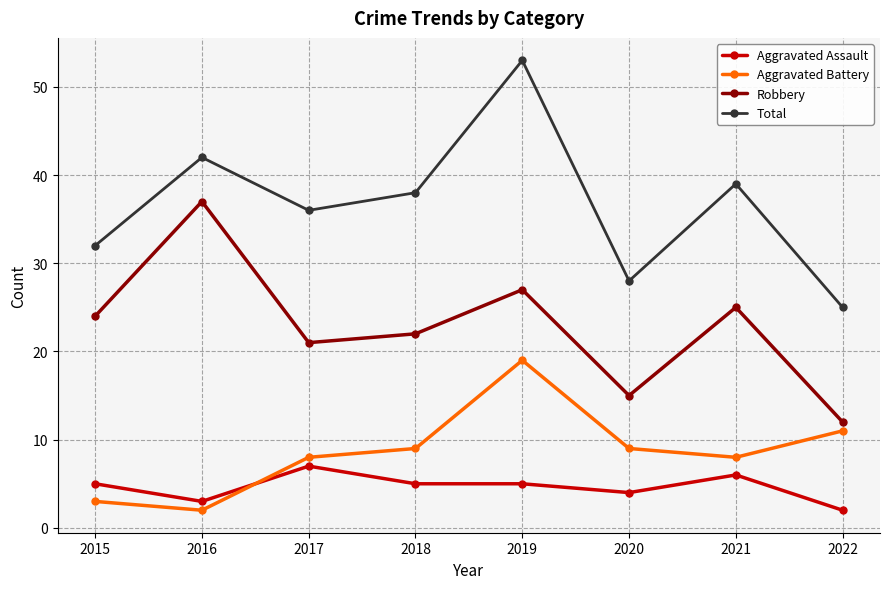

At how many categories does at least one series exceed 24?

8